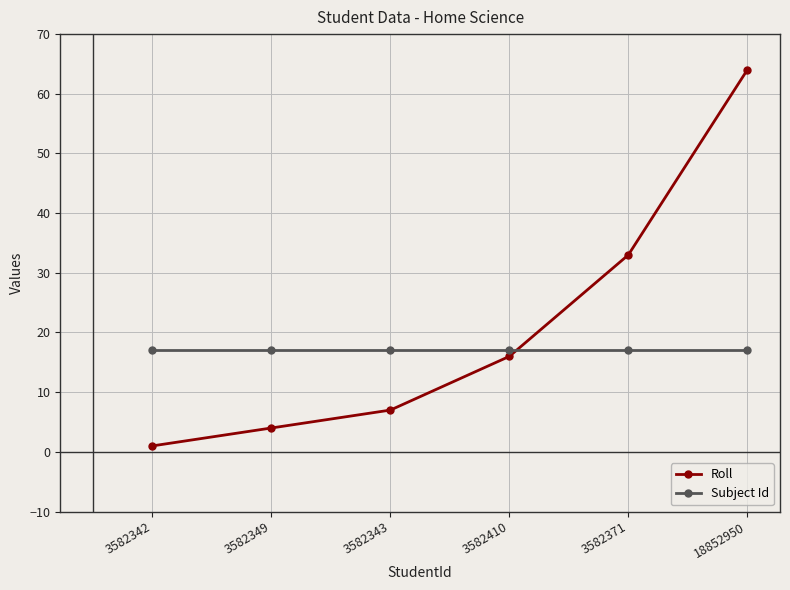

What is the value of the Roll point at the 5th from the left?

33